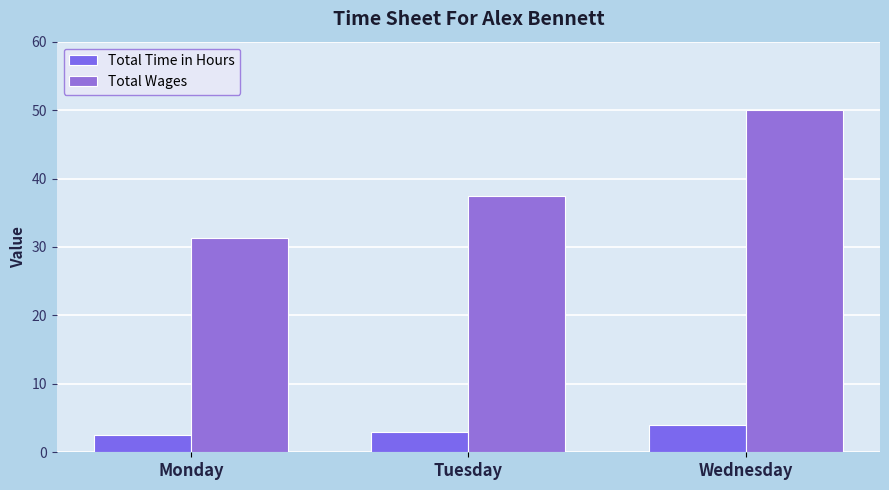

At which category is the sum across all series the highest?

Wednesday